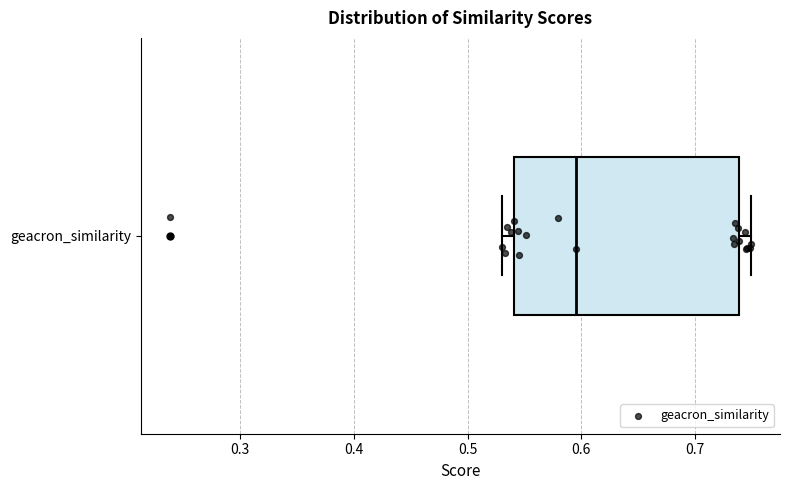

Read this box plot against the x-axis: the position of the median line, the range covered by the box, and the ends of both whiskers. The values are not printed on the chart, so give them approximately, as read against the axis.

median 0.60, box 0.54 to 0.74, whiskers 0.53 to 0.75